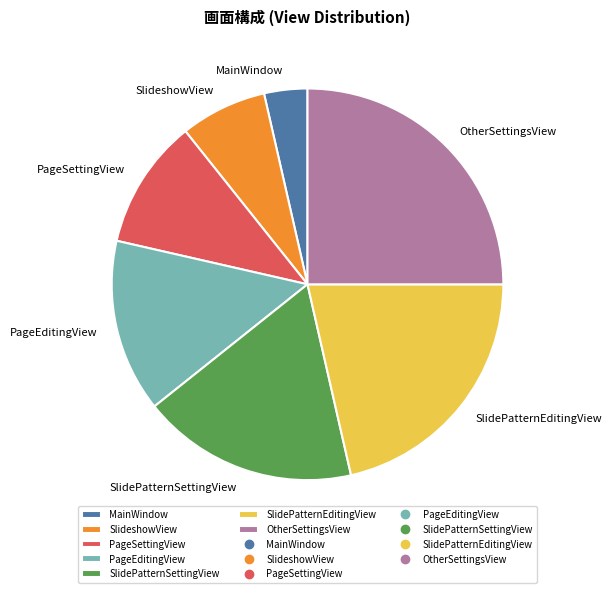

Rank the categories by value from highest to lowest.

OtherSettingsView, SlidePatternEditingView, SlidePatternSettingView, PageEditingView, PageSettingView, SlideshowView, MainWindow